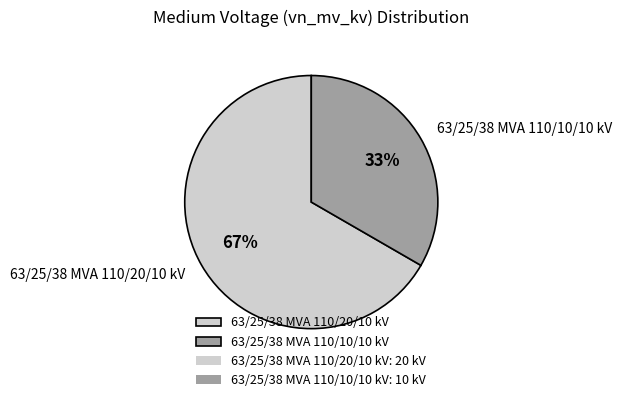

To the nearest percent, what percentage of the pie is 63/25/38 MVA 110/10/10 kV?

33%